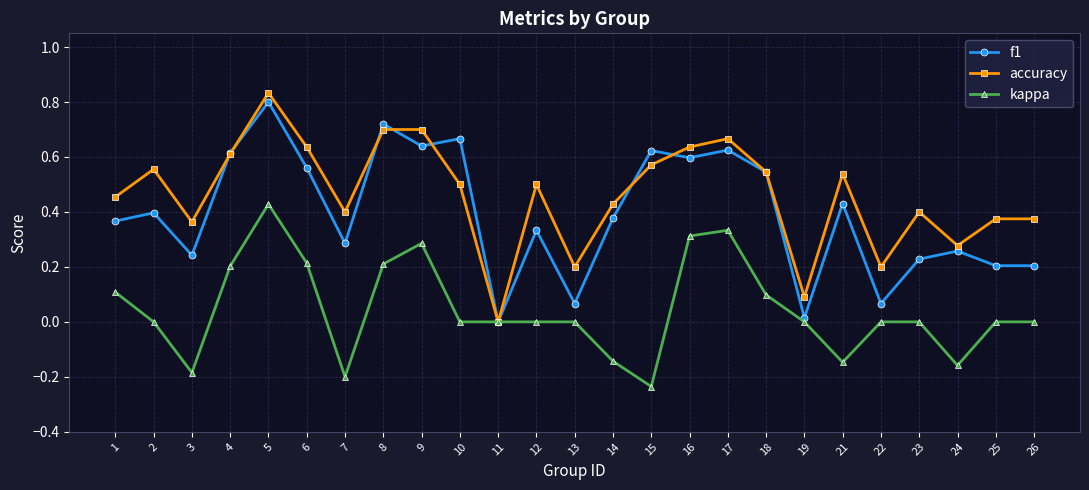

Between 13 and 15, which series saw the biggest shift?

f1